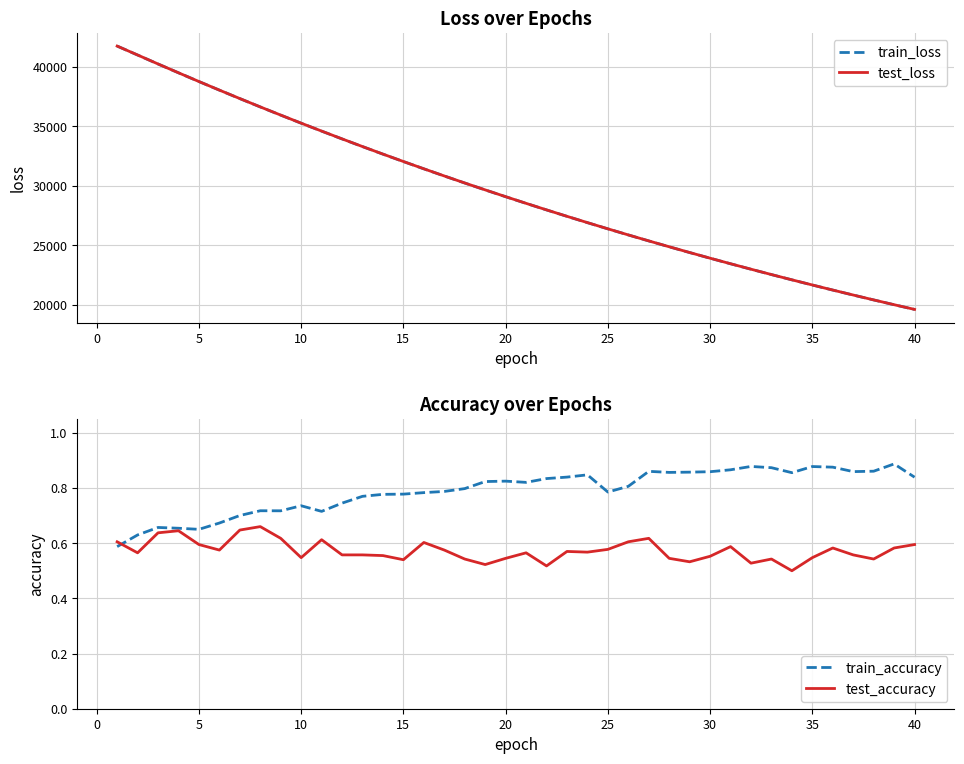

Which series has the largest range (max minus min)?

train_loss